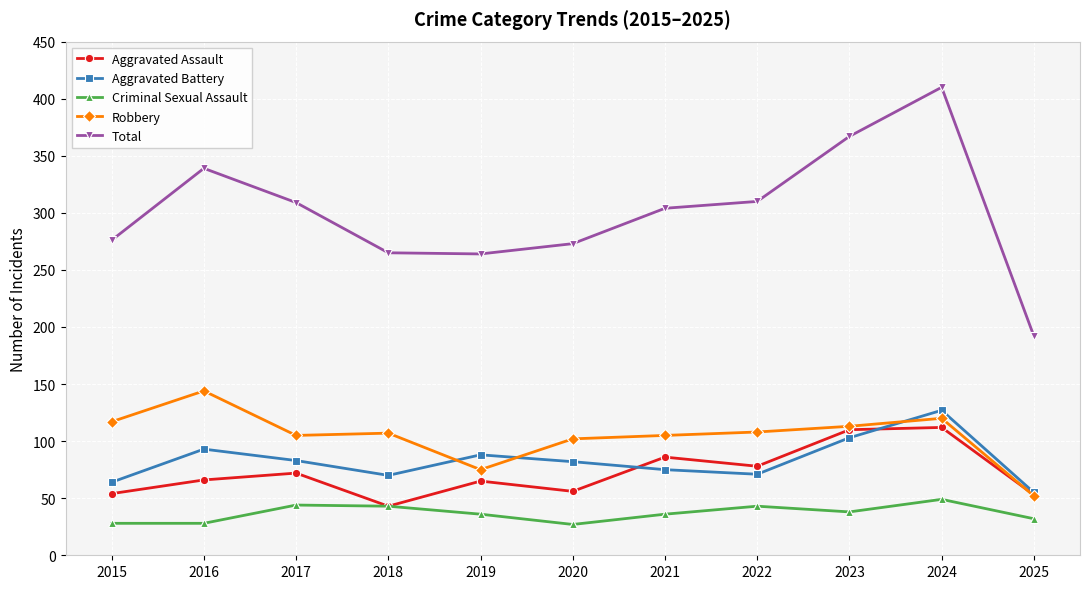

Which series has the largest range (max minus min)?

Total